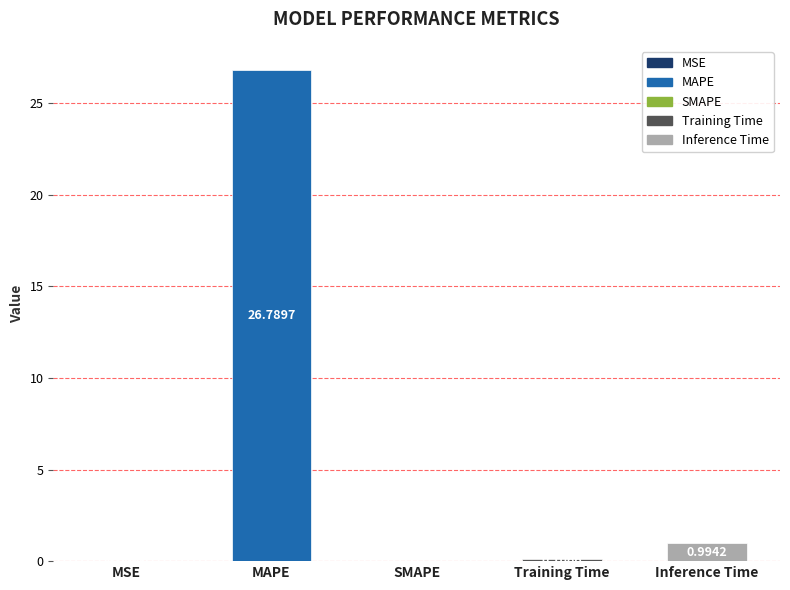

Are the bars horizontal?

No